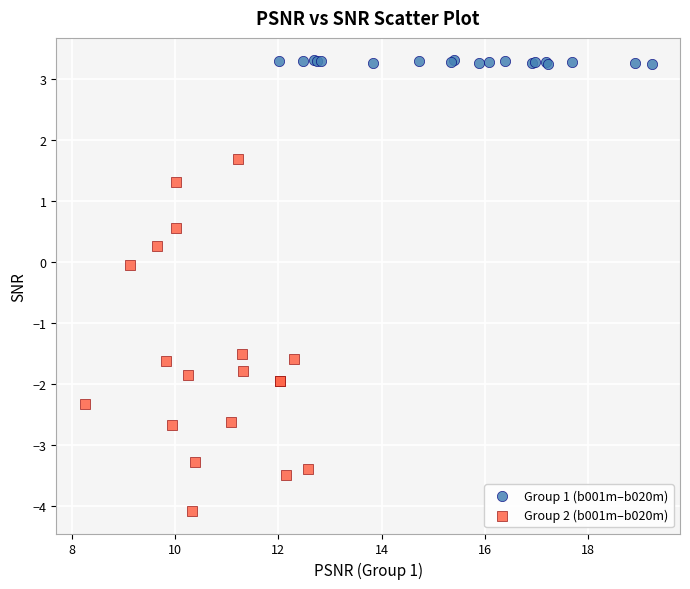

What are all the series names shown in the legend?

Group 1 (b001m–b020m), Group 2 (b001m–b020m)